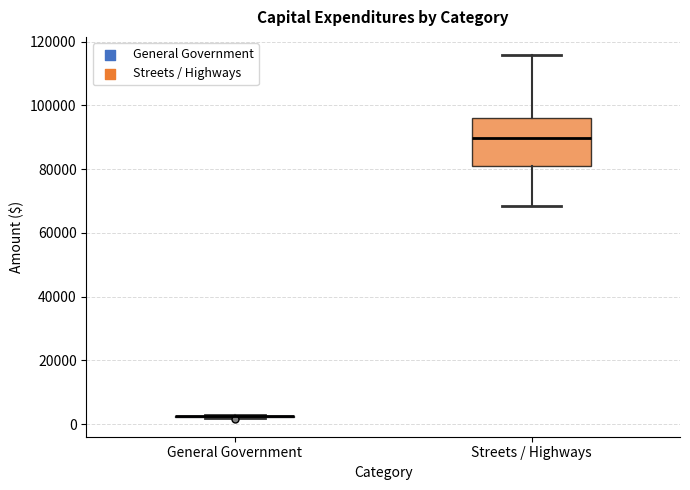

Comparing the boxes themselves (not the whiskers), which one is the tallest?

Streets / Highways